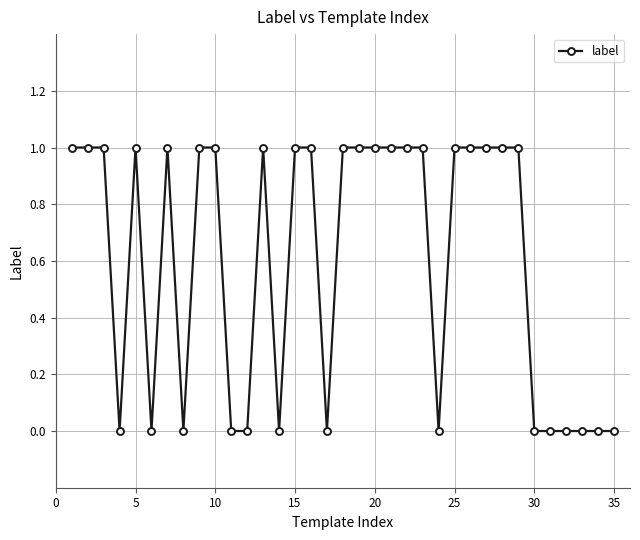

How many data points does each series have?

35